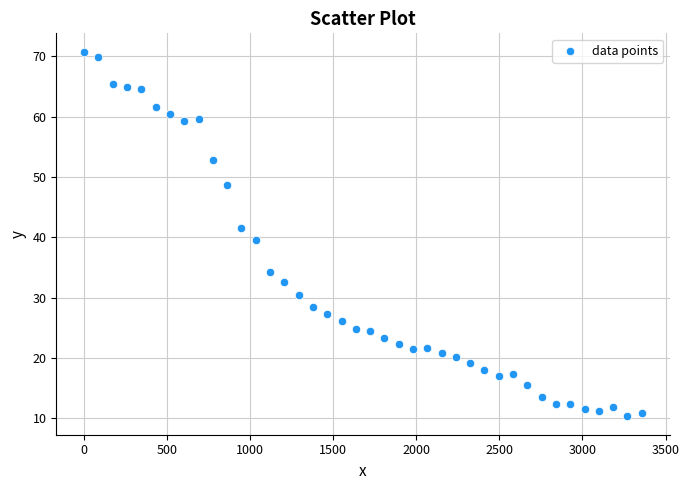

What is the range of Y values (max minus min)?

60.5